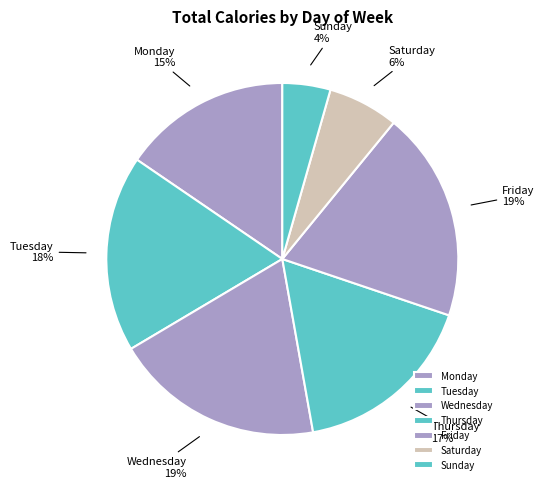

Between Friday and Saturday, which is larger?

Friday